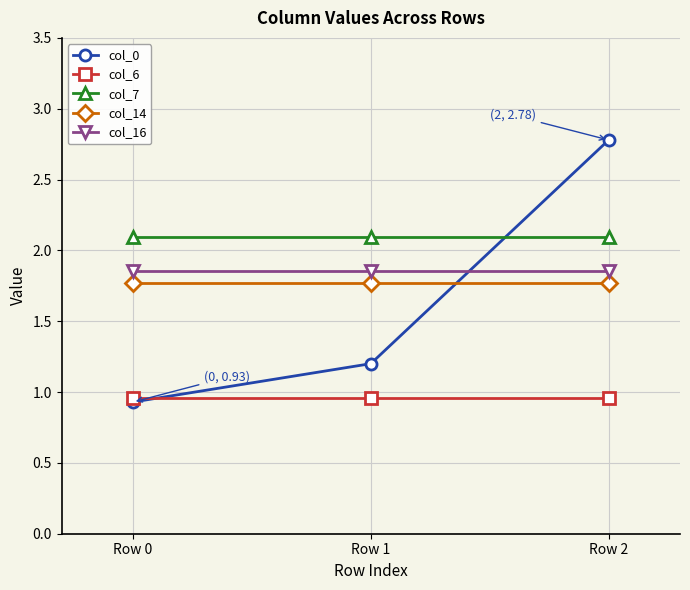

What is the minimum value shown in the chart?

0.9